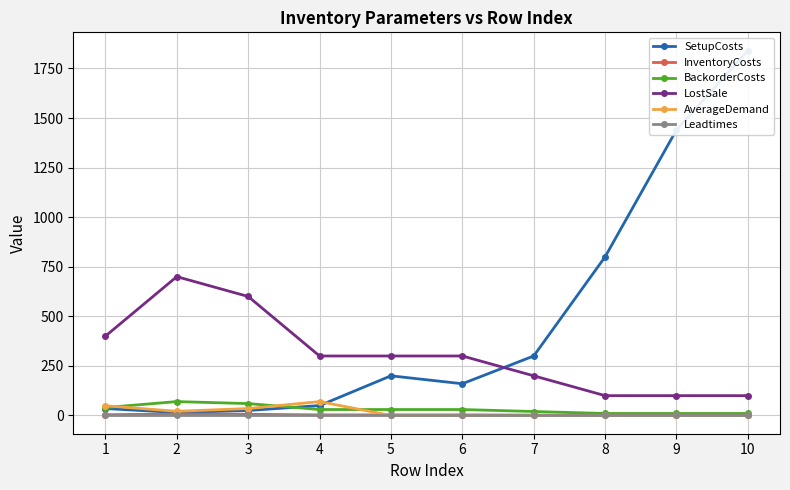

True or false: Leadtimes and LostSale cross at least once.

False